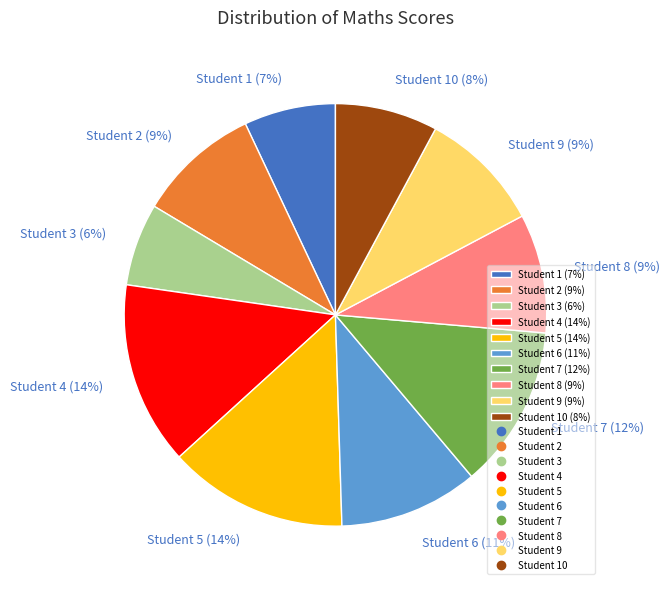

To the nearest percent, what percentage of the pie is Student 10 (8%)?

8%